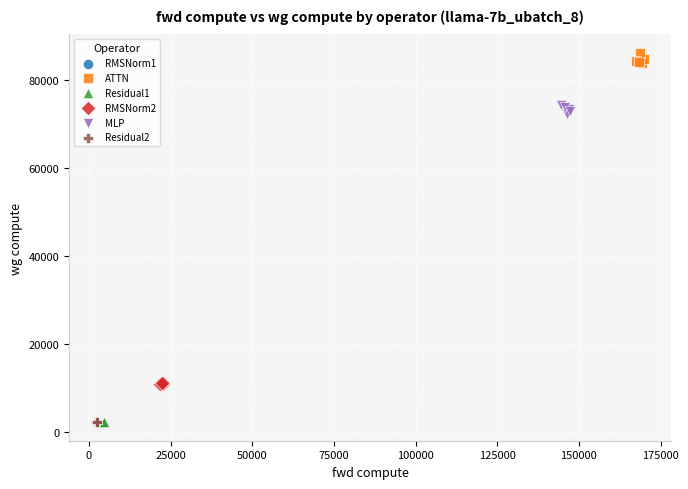

What are all the series names shown in the legend?

RMSNorm1, ATTN, Residual1, RMSNorm2, MLP, Residual2